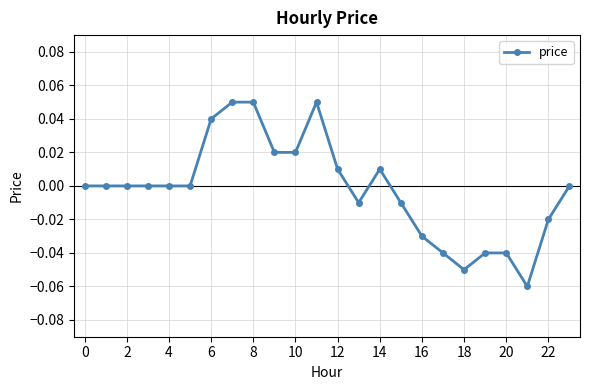

True or false: there are more than 1 points higher than both neighbors.

True